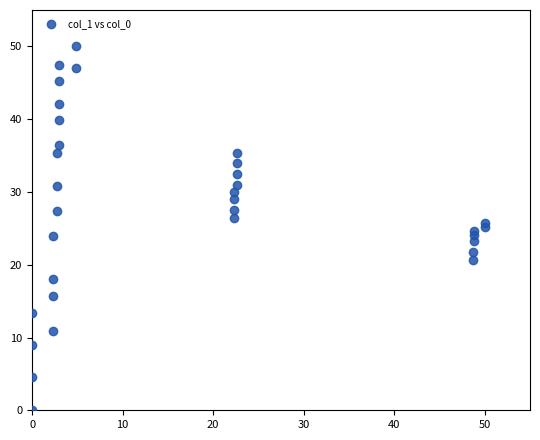

What is the range of X values (max minus min)?

50.0